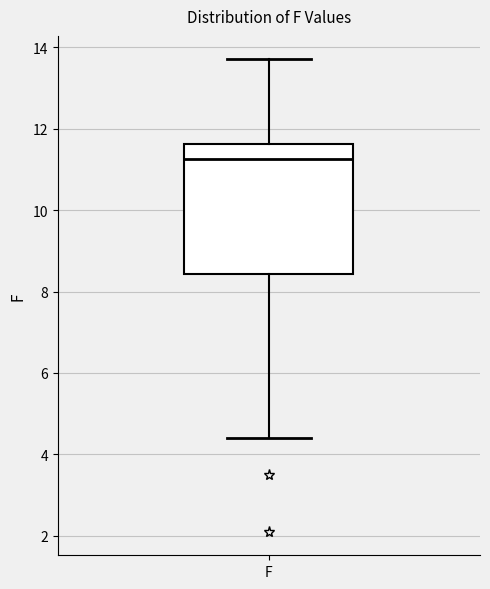

Transcribe this box plot: give where the median line is, the range the box spans, and where the two whiskers end, as read against the y-axis. The values are not printed on the chart, so give them approximately, as read against the axis.

median 11.2, box 8.4 to 11.6, whiskers 4.4 to 13.8